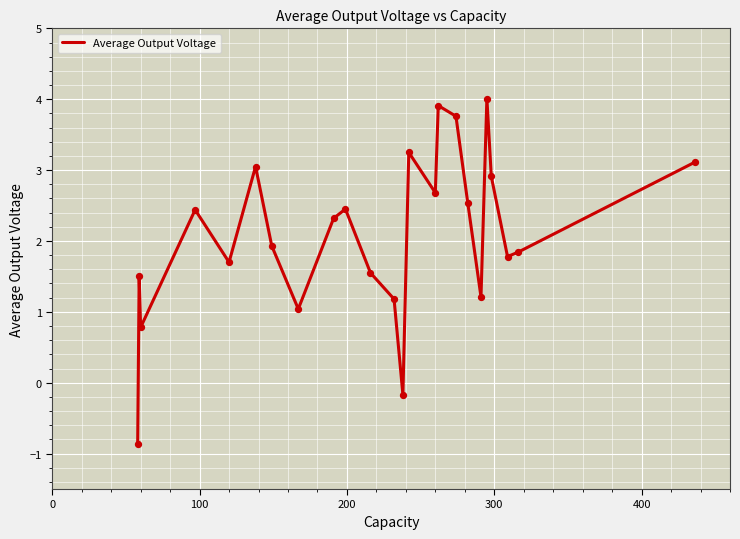

What is the difference between the maximum and minimum values?

4.9